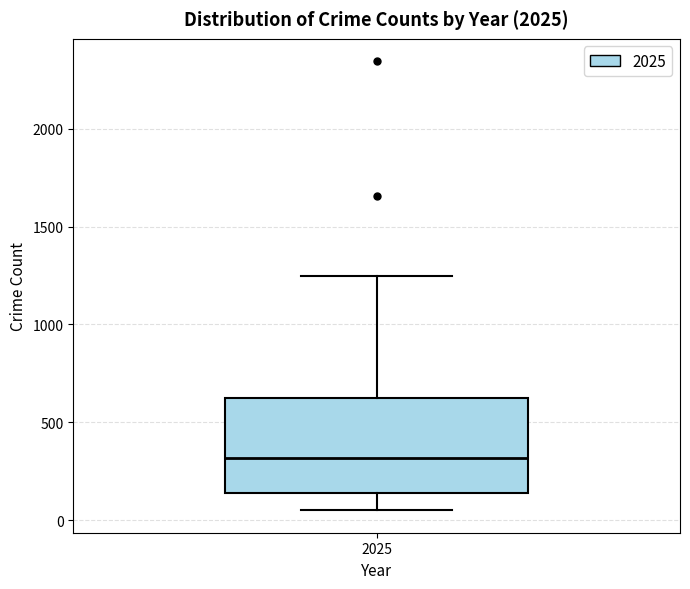

Read this box plot against the y-axis: the position of the median line, the range covered by the box, and the ends of both whiskers. The values are not printed on the chart, so give them approximately, as read against the axis.

median 300, box 150 to 600, whiskers 50 to 1250